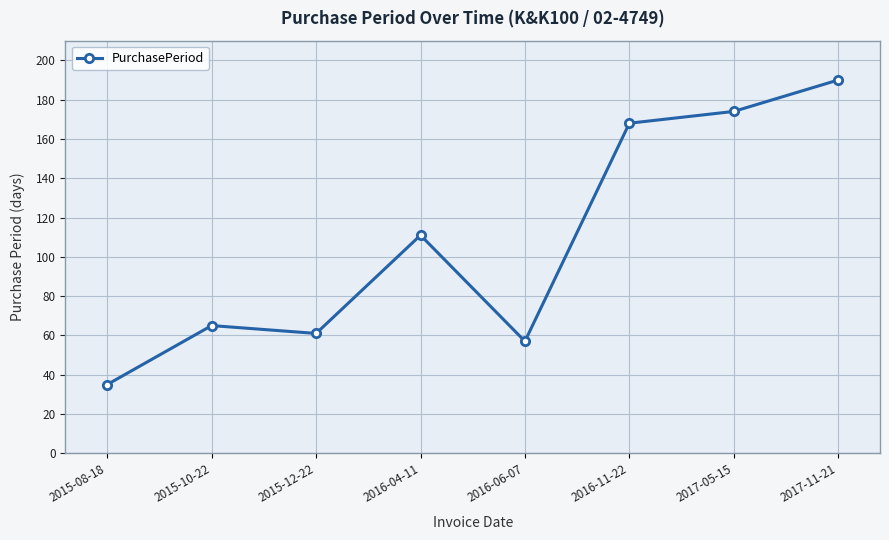

What is the average value?

108